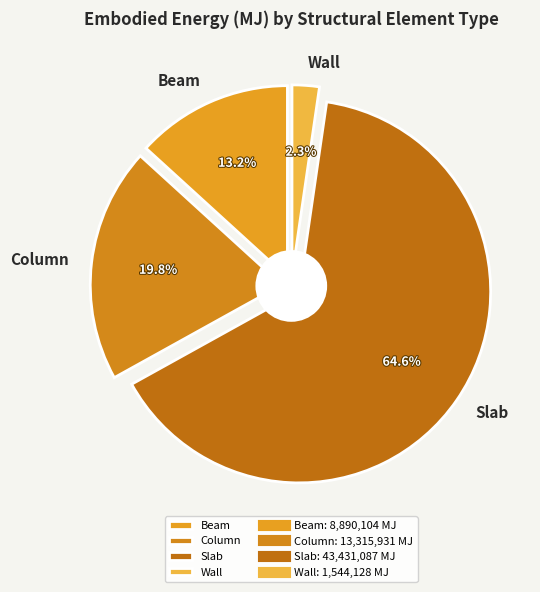

What is the change in value from Slab to Wall?

-41886959.5